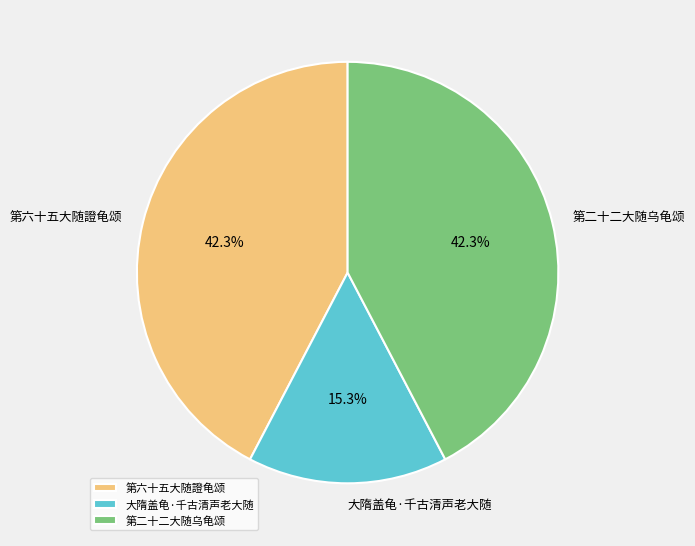

How many slices are in this pie chart?

3